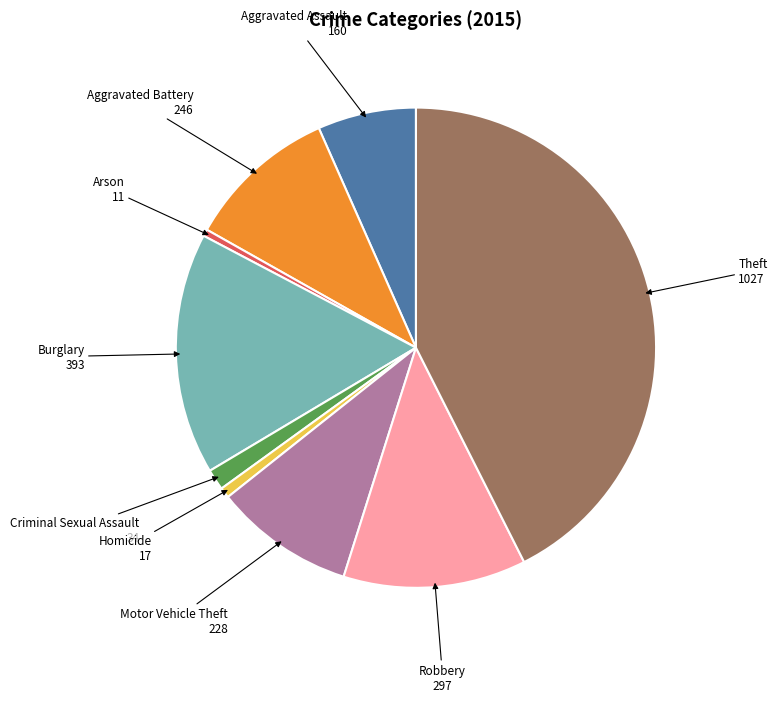

Is there a majority slice in this chart?

No